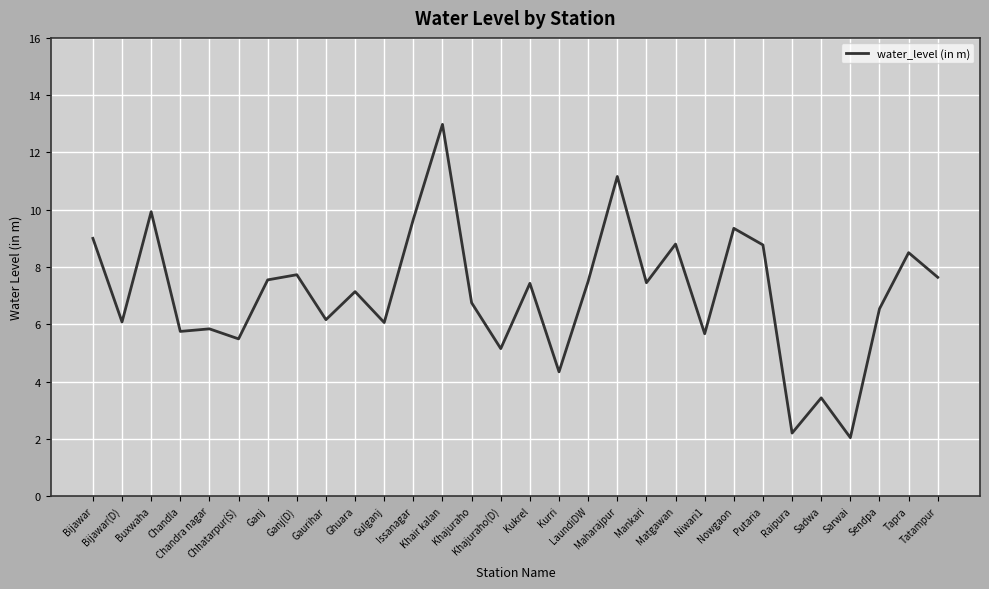

At which category does the chart reach its minimum across all series?

Sarwai